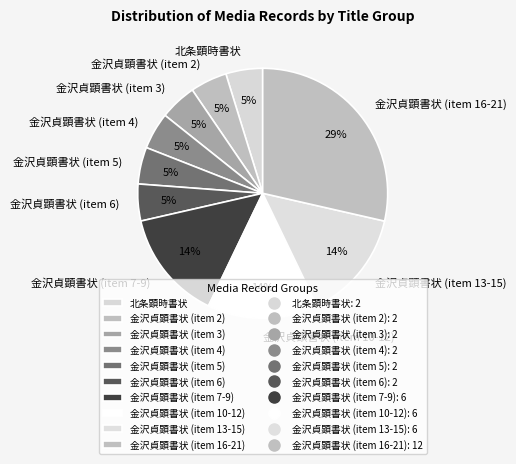

True or false: 金沢貞顕書状 (item 13-15) accounts for 21% of the total.

False